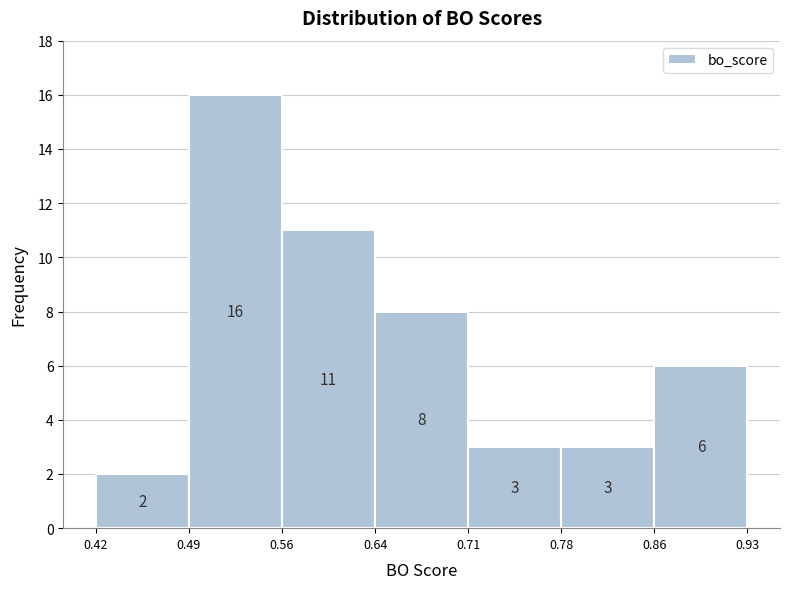

Over which range of the x-axis is the bar tallest?

0.49 to 0.56